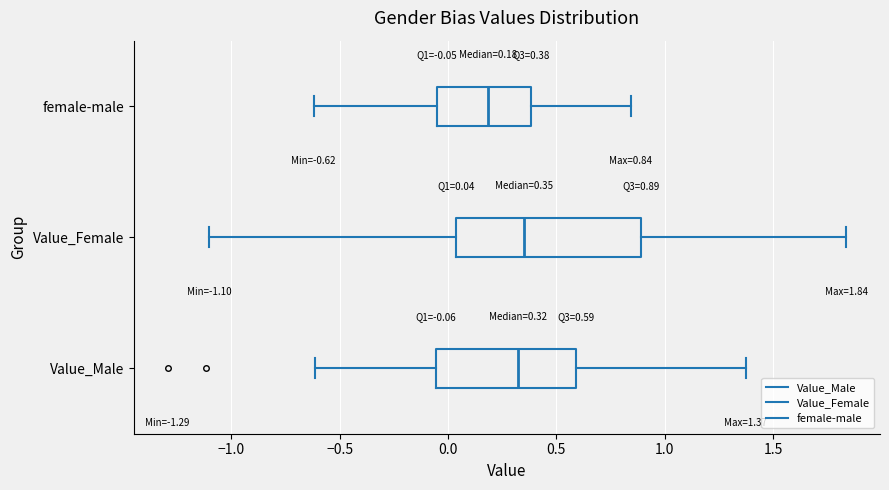

Which box is the widest, from its left edge to its right edge?

Value_Female